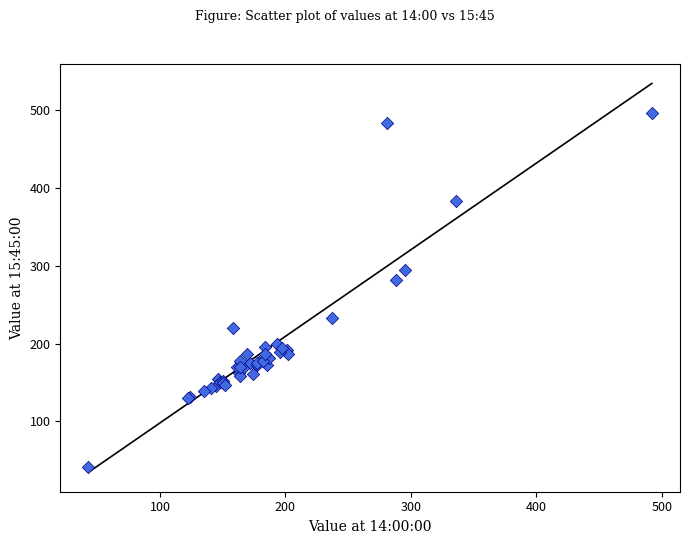

What Y value in the scatter plot is closest to 268?

282